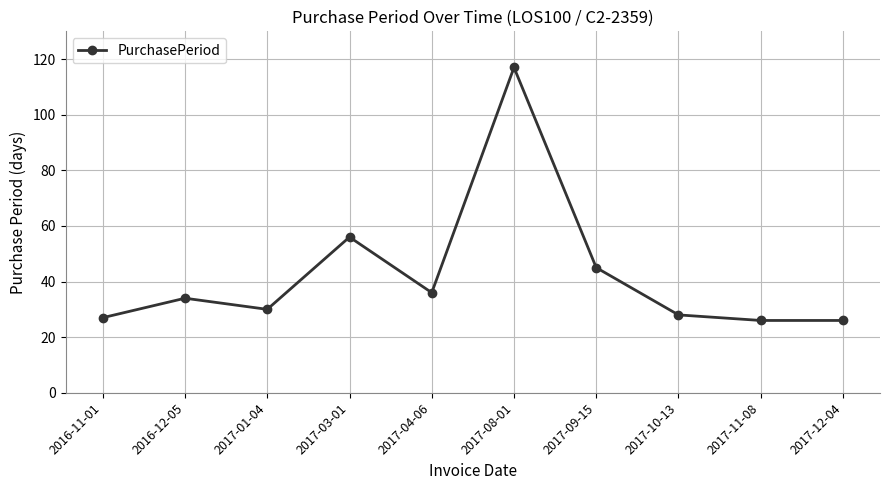

At which category does the data reach its first local valley?

2017-01-04